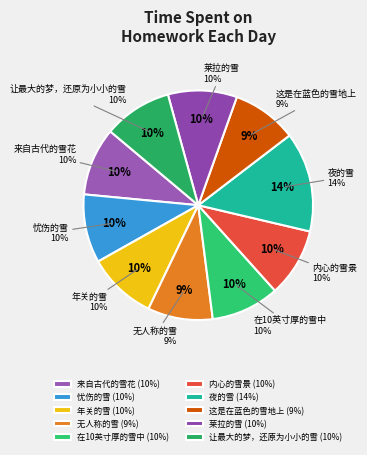

To the nearest percent, what portion does 这是在蓝色的雪地上 represent?

9%